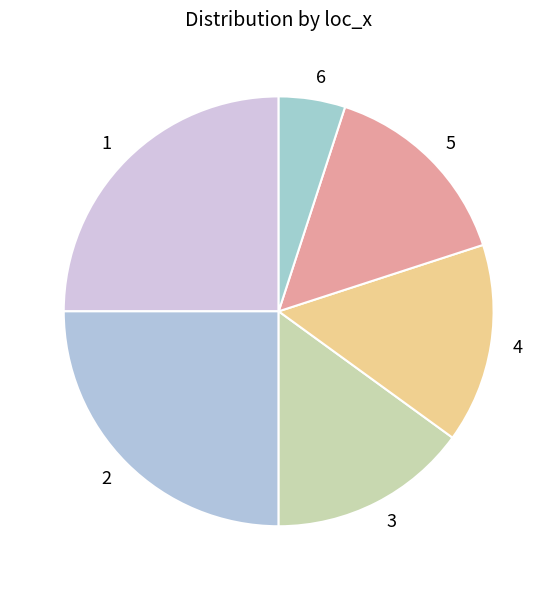

Is the sum of 4 and 5 greater than half?

No